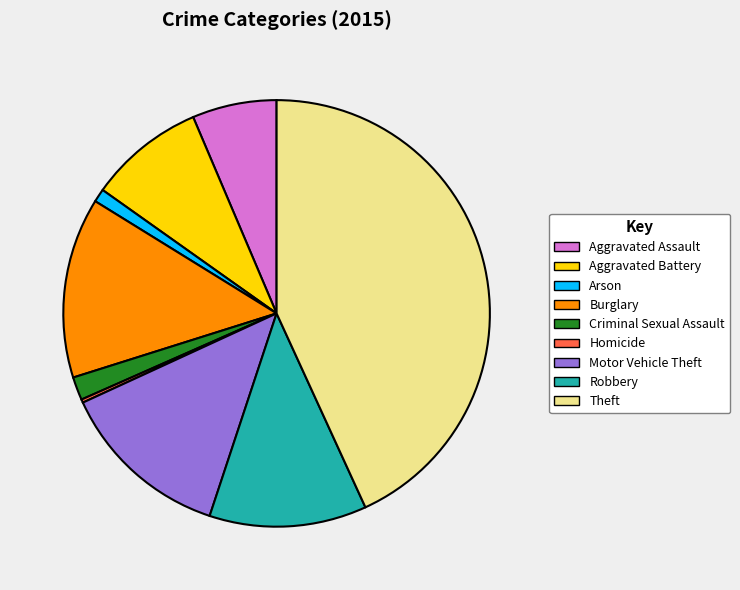

True or false: Arson accounts for 11% of the total.

False